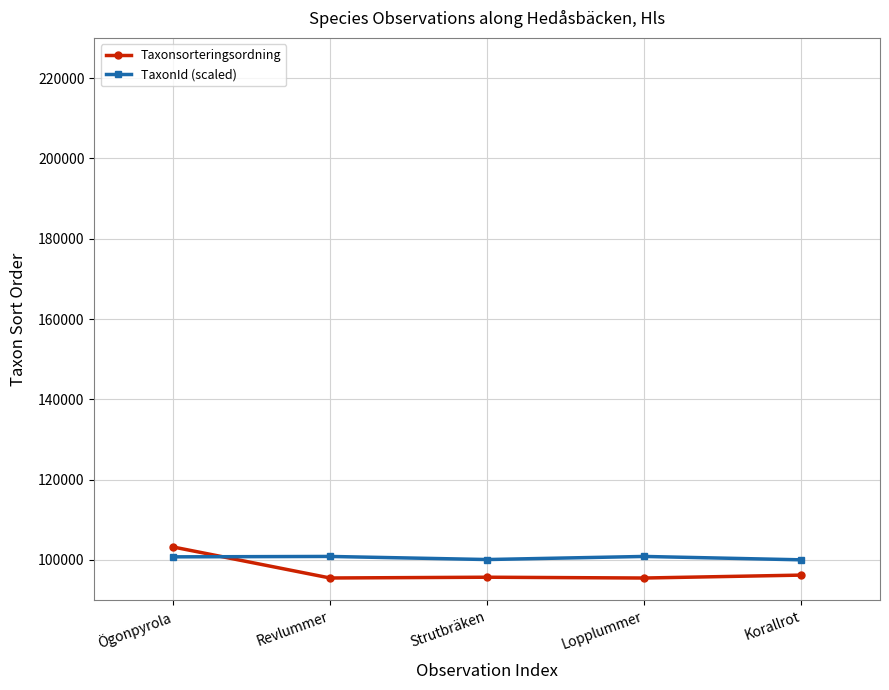

What is the total value across all series at Strutbräken?

195823.6